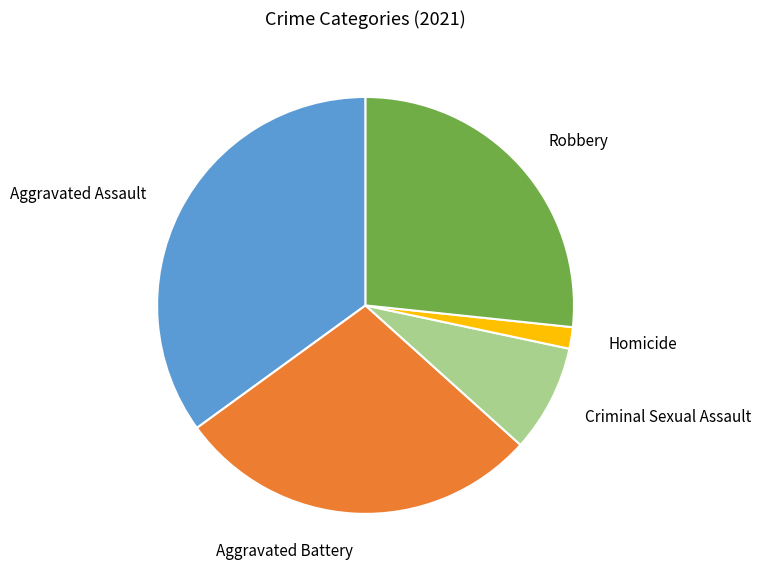

Do Aggravated Assault and Robbery together represent more than half of the pie?

Yes